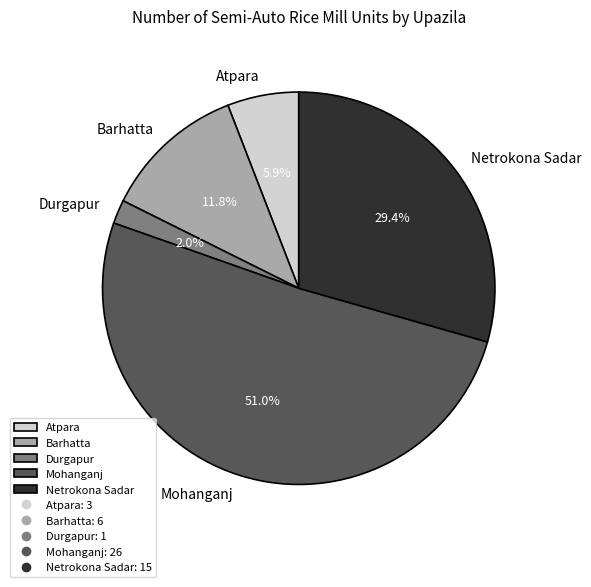

How many segments does this pie chart have?

5